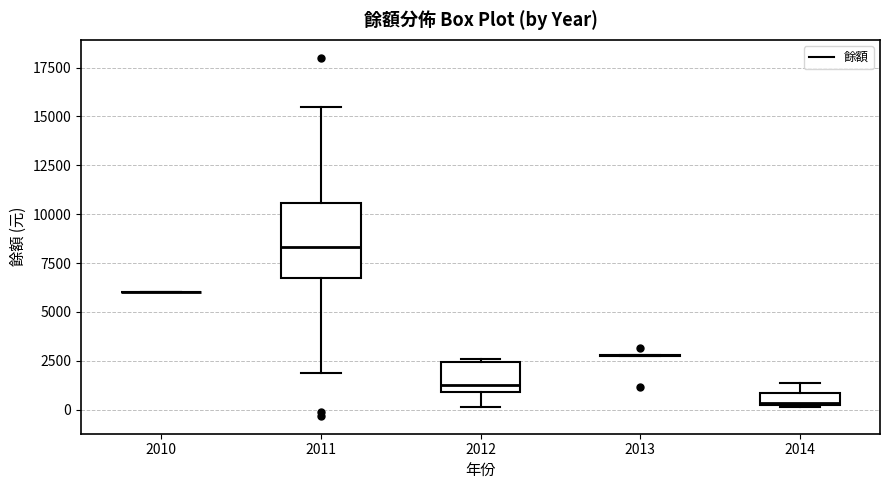

Comparing the boxes themselves (not the whiskers), which one is the tallest?

2011